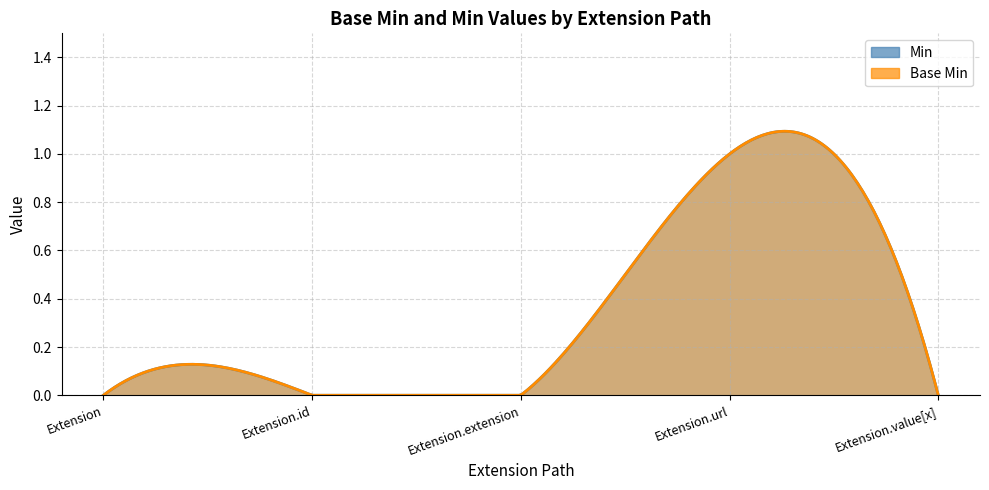

Does the chart display data point markers on the line(s)?

No